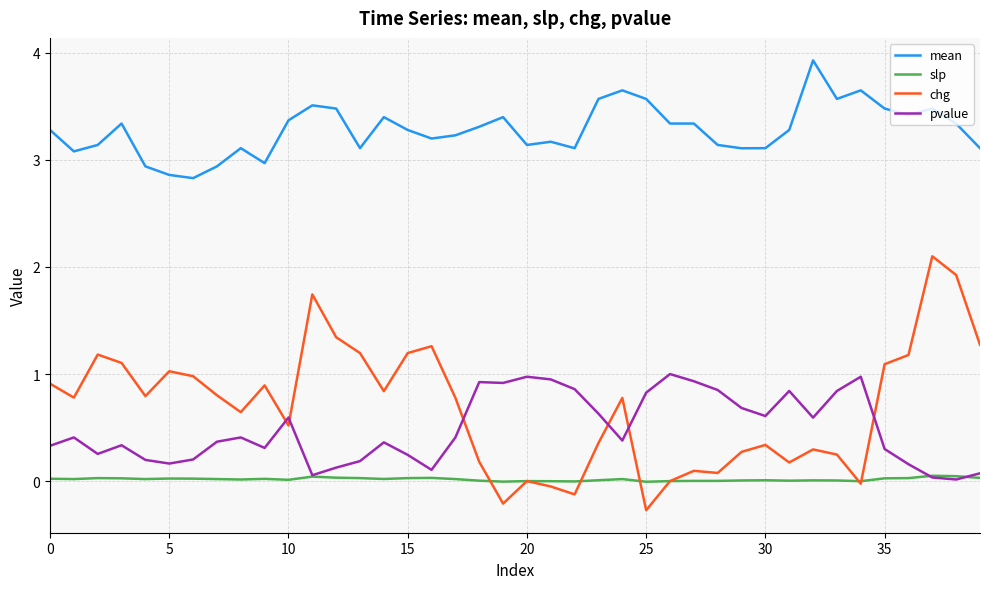

Which series has the widest spread of values?

chg